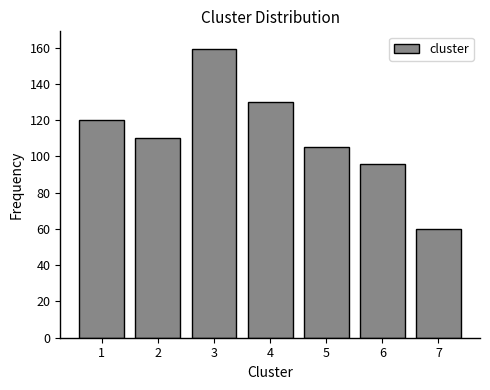

Reading left to right, extract all data points from this chart.

1=120	2=110	3=159	4=130	5=105	6=96	7=60